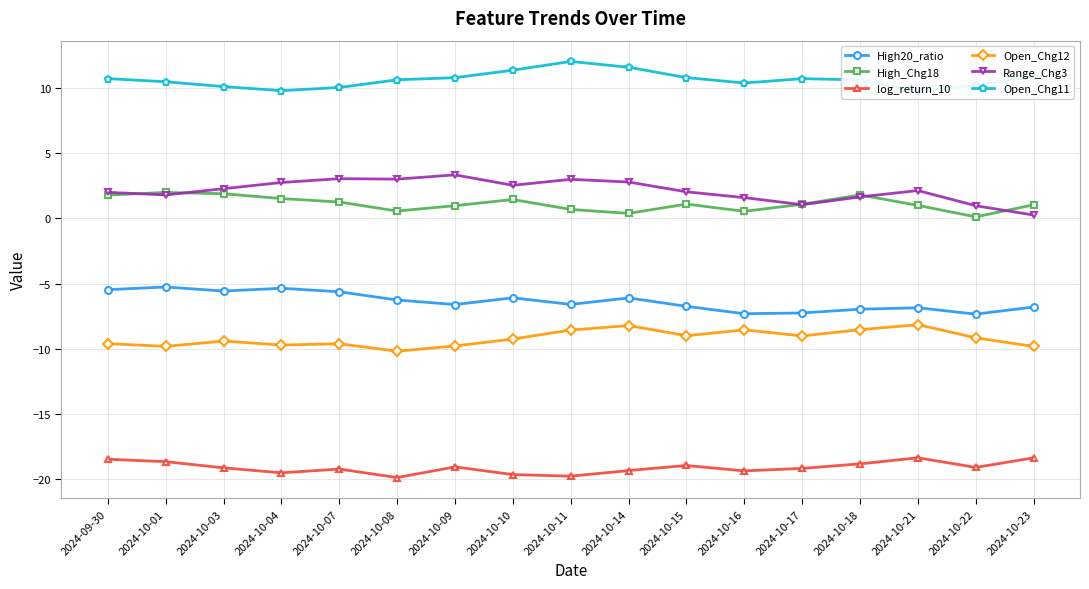

Count the number of categories in the chart.

17